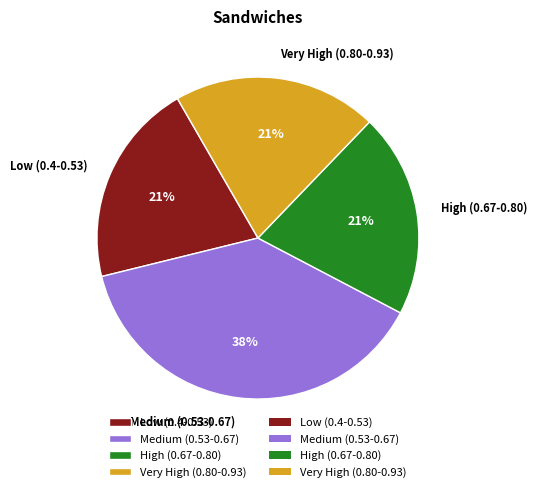

Is the sum of Very High (0.80-0.93) and High (0.67-0.80) greater than half?

No